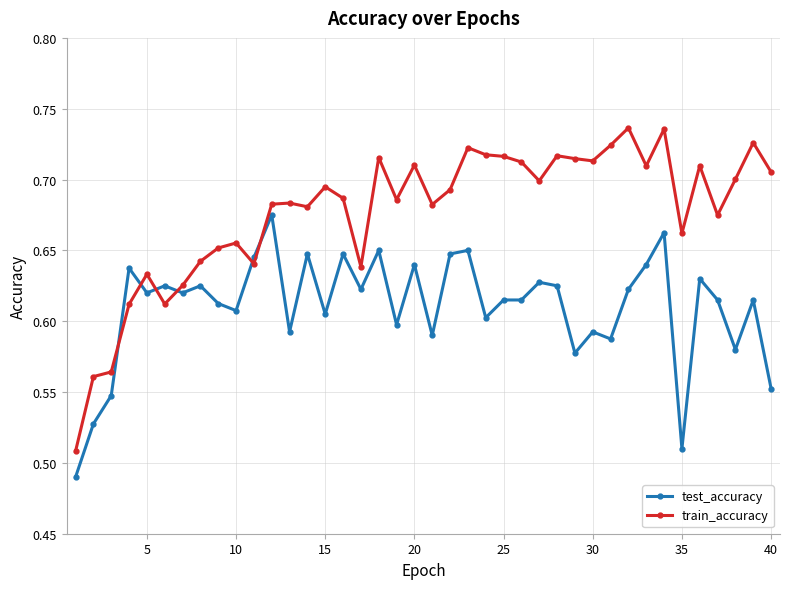

At how many categories does at least one series exceed 0?

40